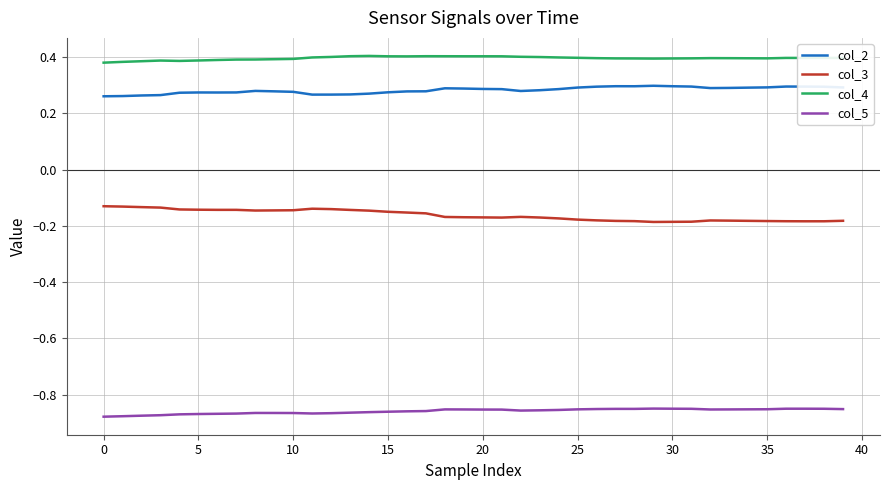

Rank the series by their maximum value, from highest to lowest.

col_4, col_2, col_3, col_5